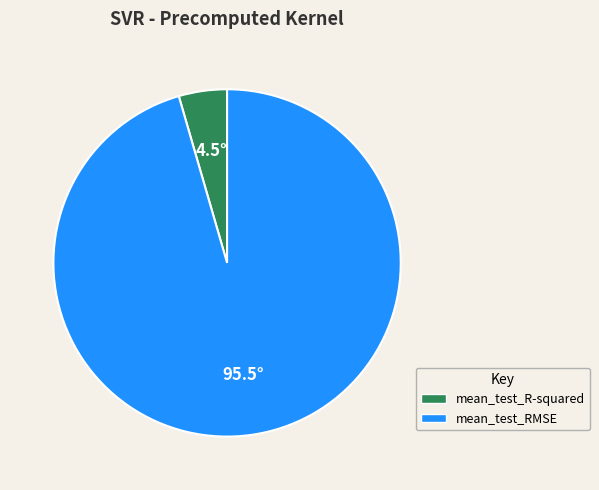

Which category has the biggest portion of the pie?

mean_test_RMSE